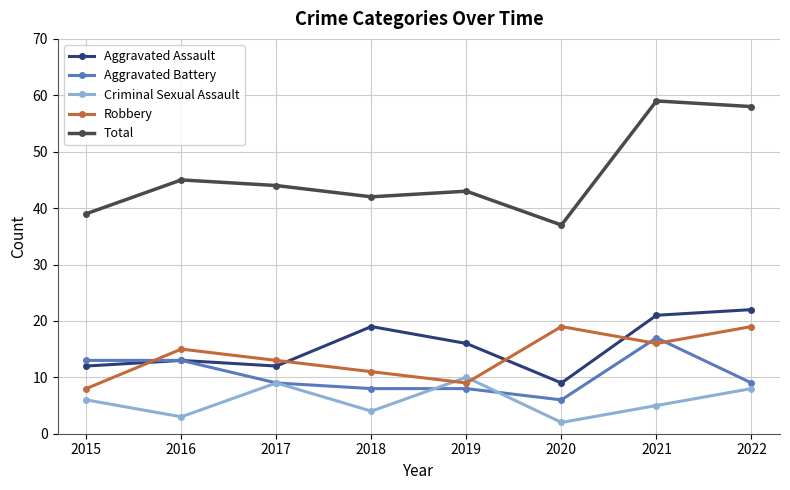

Does the chart have visible grid lines?

Yes